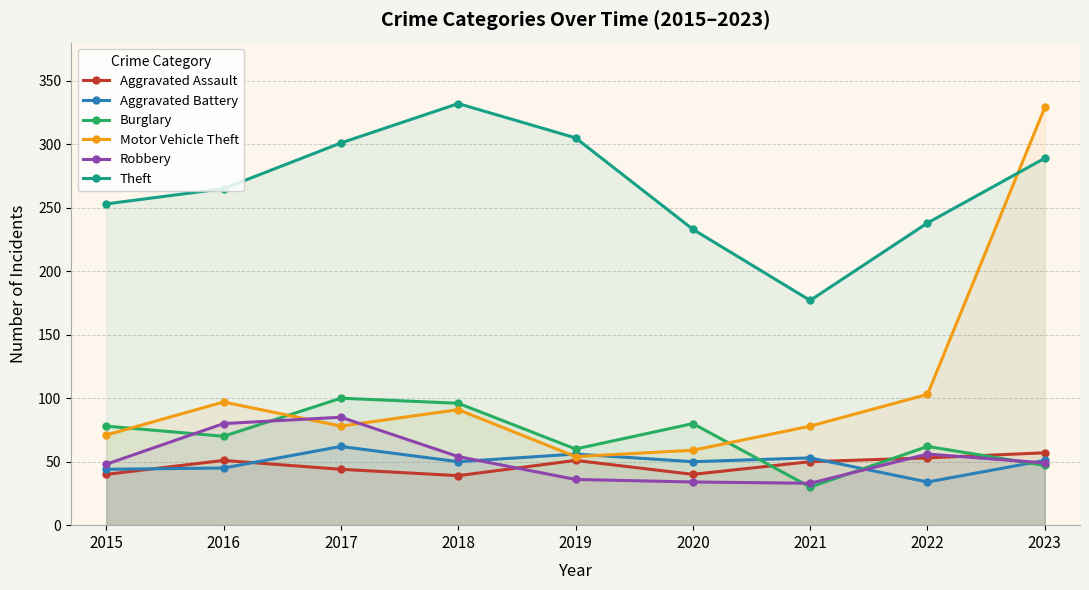

What is the value of the Aggravated Battery point at the 5th from the left?

56